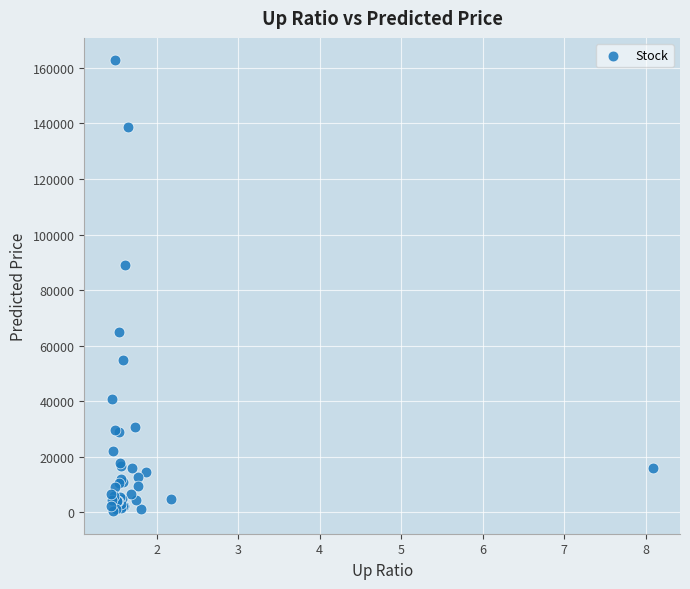

What Y value in the scatter plot is closest to 81570?

88999.8